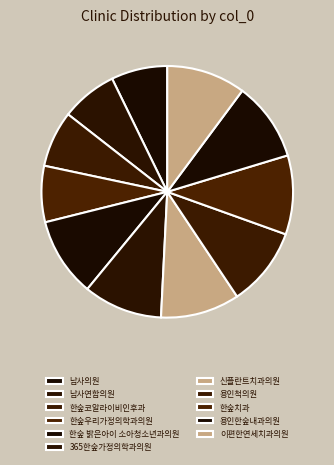

Is it true that 365한숲가정의학과의원 is 16% of the pie?

False